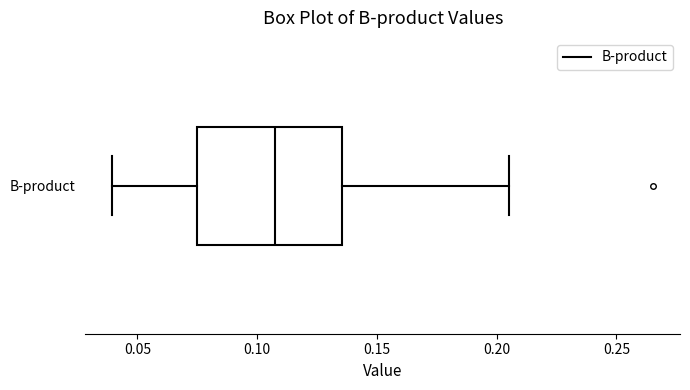

Transcribe this box plot: give where the median line is, the range the box spans, and where the two whiskers end, as read against the x-axis. The values are not printed on the chart, so give them approximately, as read against the axis.

median 0.110, box 0.075 to 0.135, whiskers 0.040 to 0.205